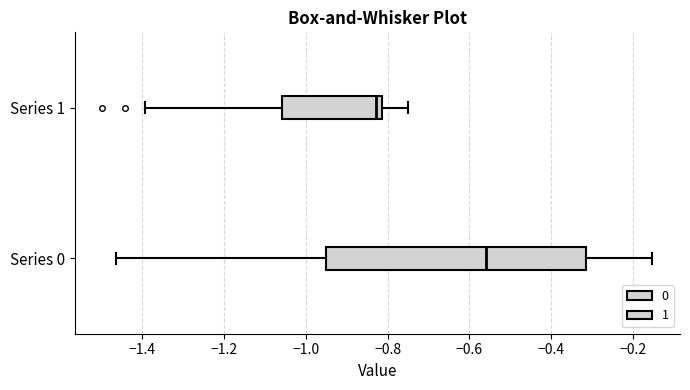

Reading bottom to top, read every box against the x-axis: the position of its median line, the range the box covers, and the ends of its whiskers. The values are not printed on the chart, so give them approximately, as read against the axis.

Series 0: median -0.56, box -0.96 to -0.32, whiskers -1.46 to -0.16
Series 1: median -0.82 (just left of the box's right edge), box -1.06 to -0.82, whiskers -1.40 to -0.76